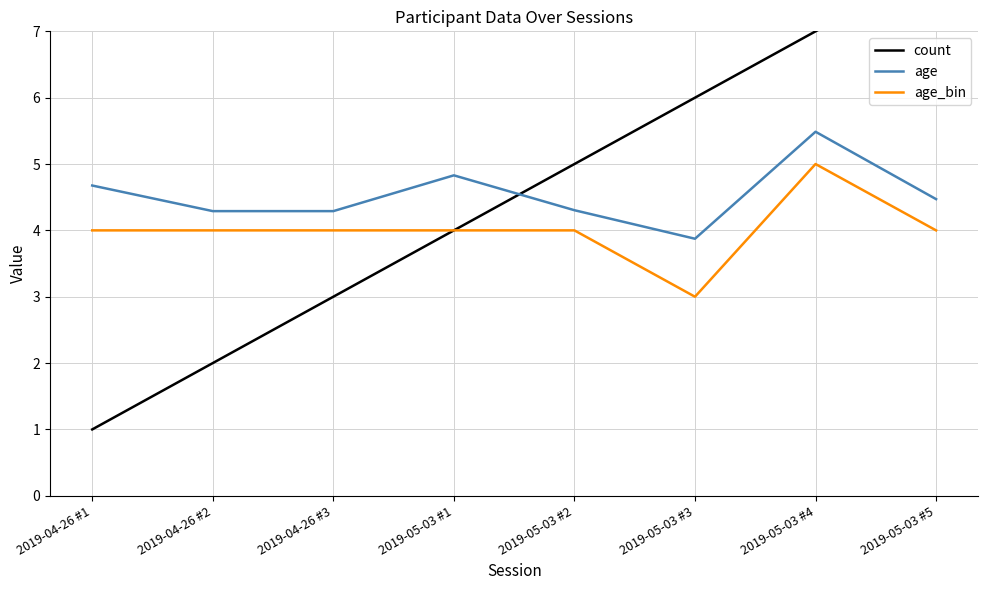

How many lines are shown in the chart?

3